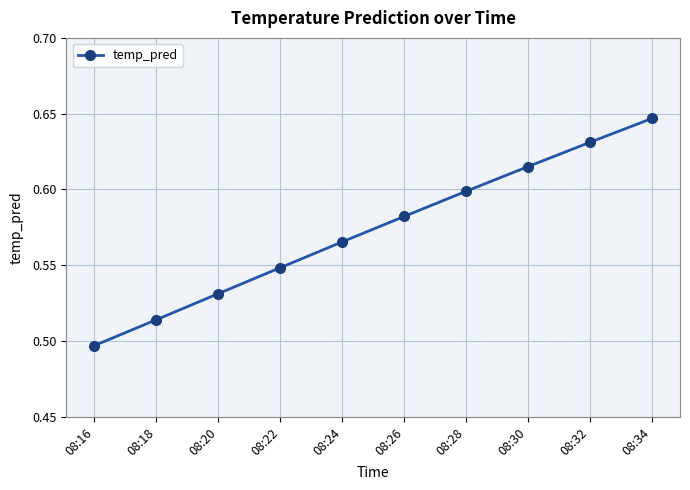

Where is the data nearest to the value 0?

08:16